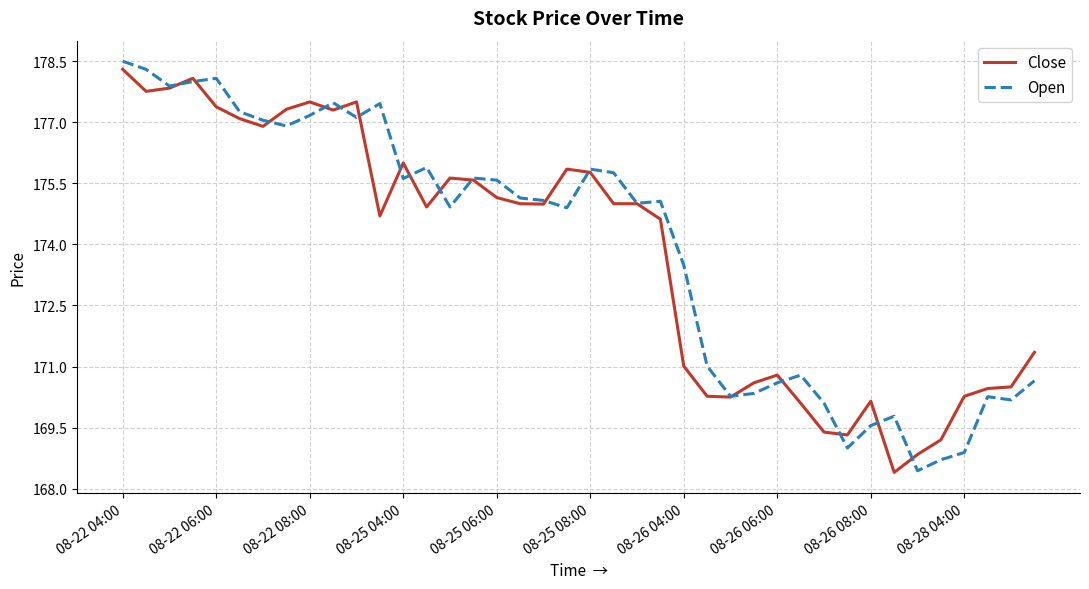

What is the minimum value for Close?

168.4